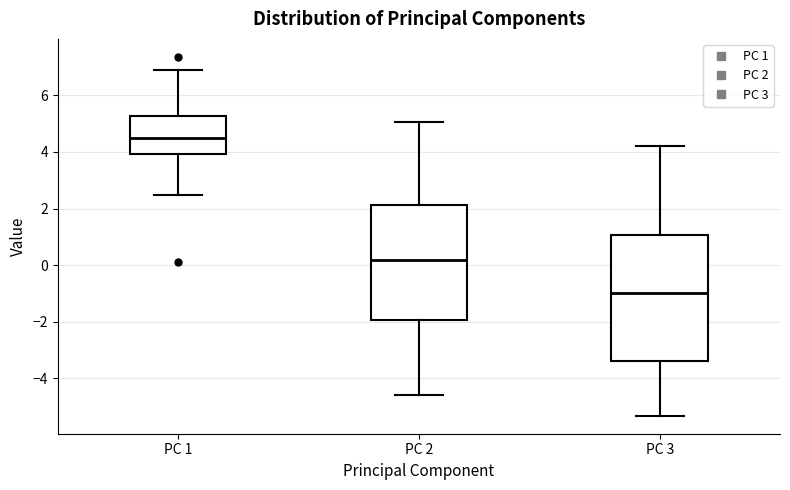

Where does the upper whisker of the box for PC 3 end on the y-axis? The values are not printed on the chart, so give them approximately, as read against the axis.

4.2